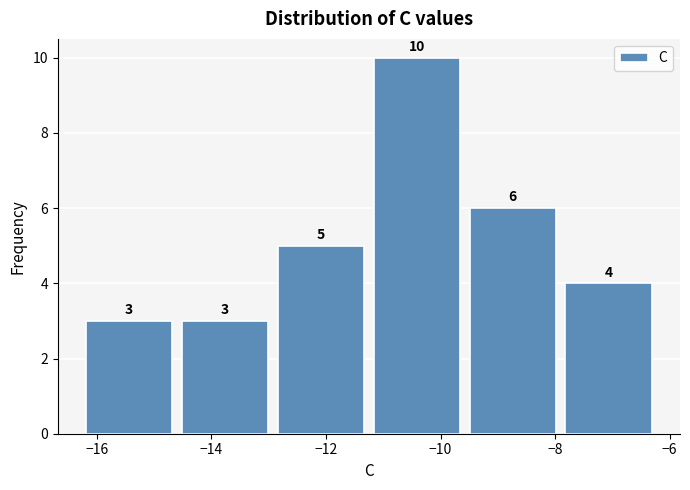

Over which range of the x-axis is the bar tallest?

-11.2 to -9.6